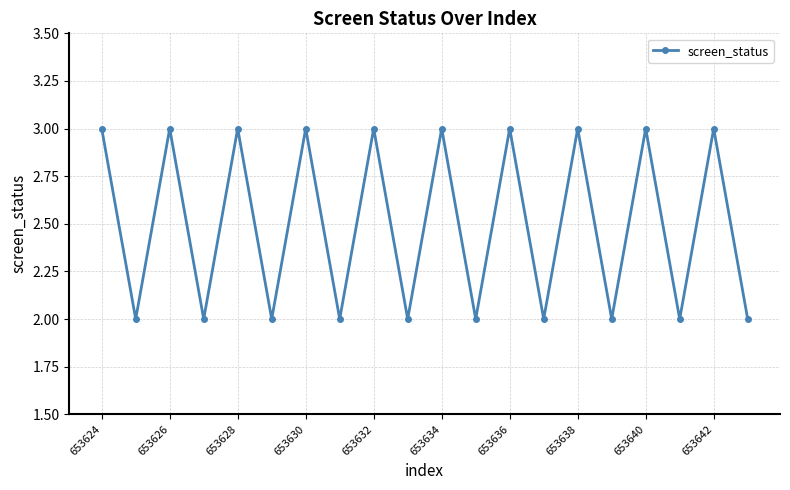

How many interior local peaks (higher than both neighbors) does the data have?

9